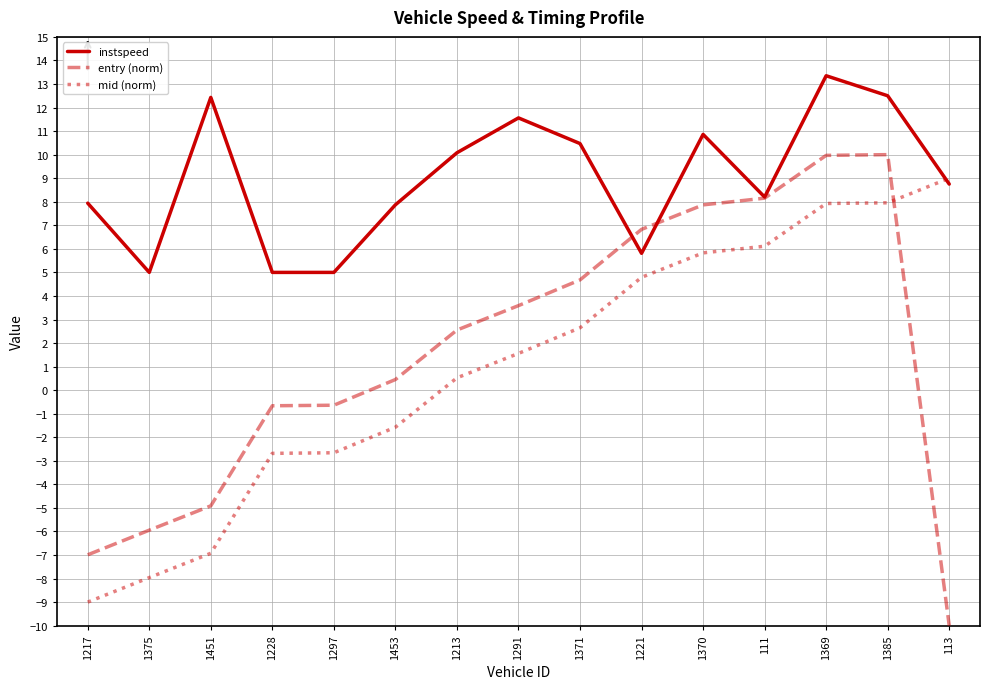

Which series ends up on top after the final intersection of mid (norm) and instspeed?

mid (norm)